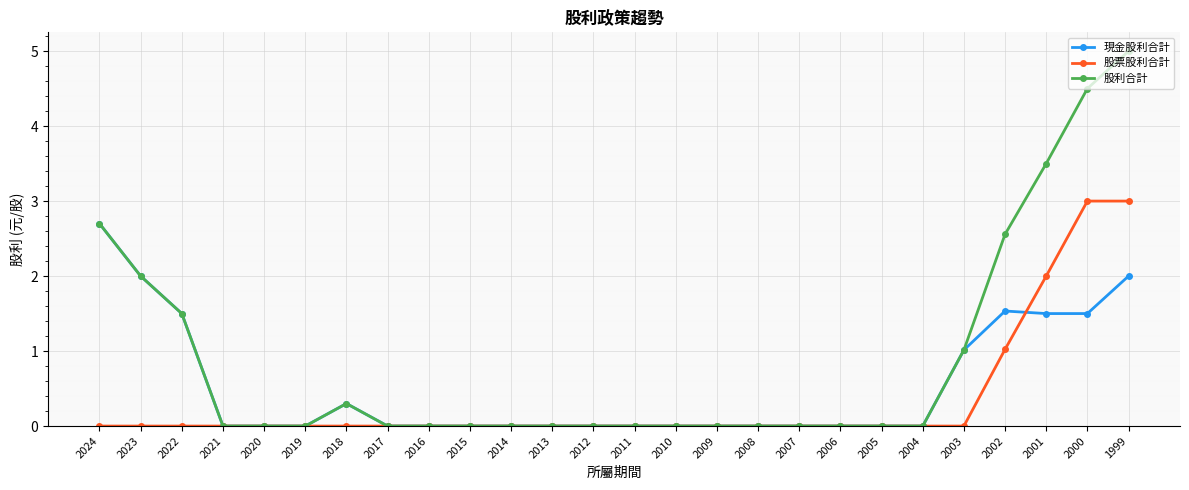

How many lines are shown in the chart?

3